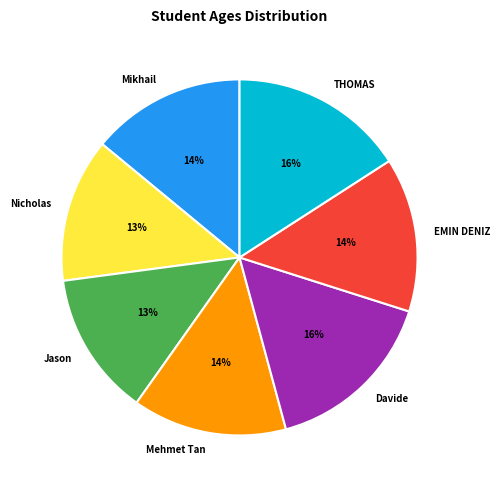

What percentage is the THOMAS slice, to the nearest percent?

16%